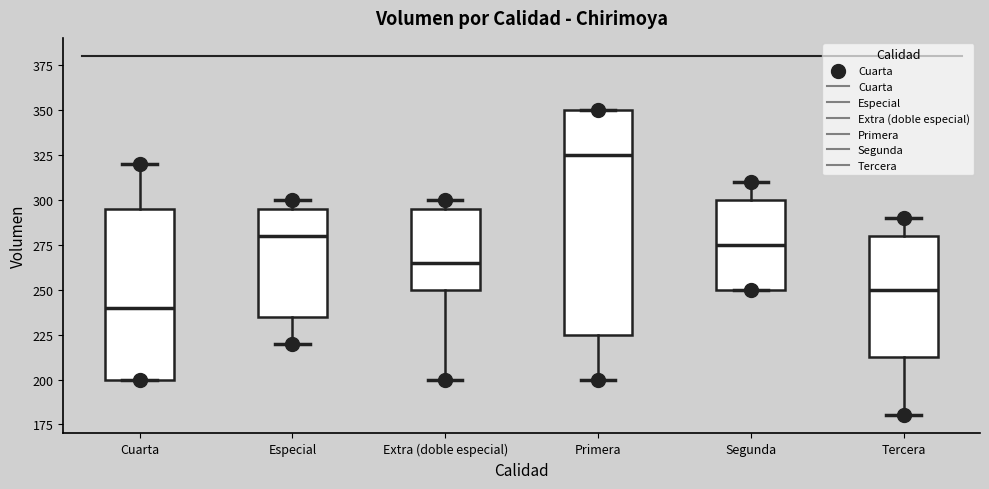

Which box's median line is the highest?

Primera